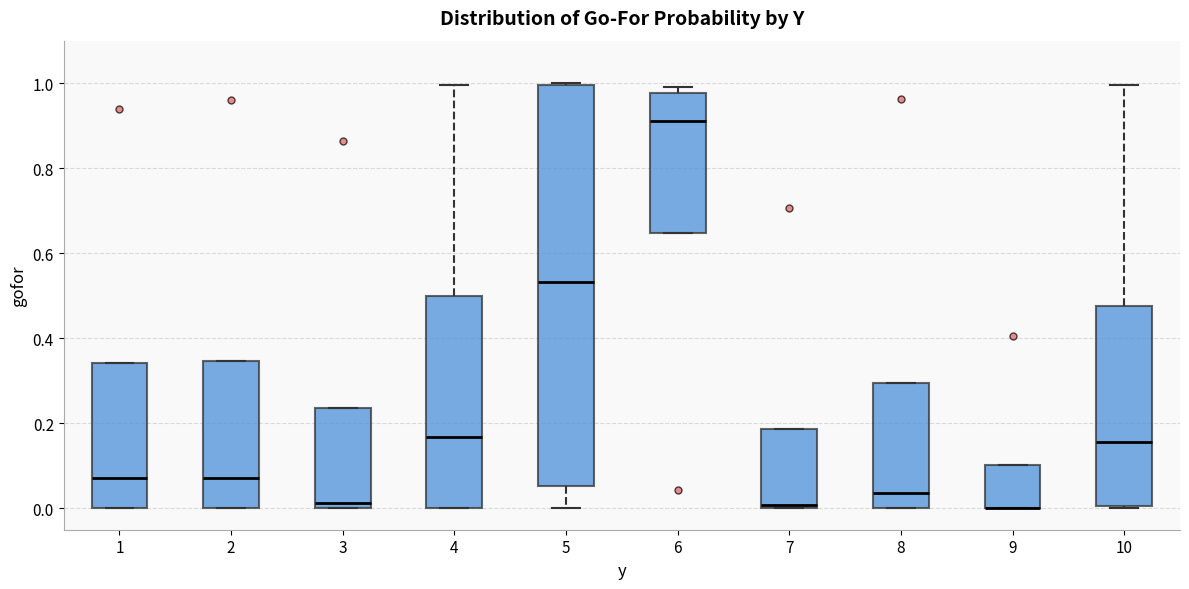

Which box is the tallest, from its lower edge to its upper edge?

5